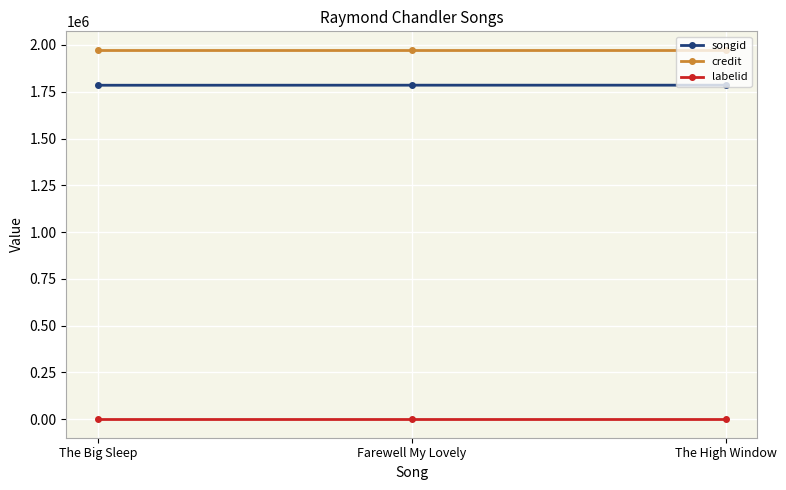

What position from the left is The Big Sleep?

1